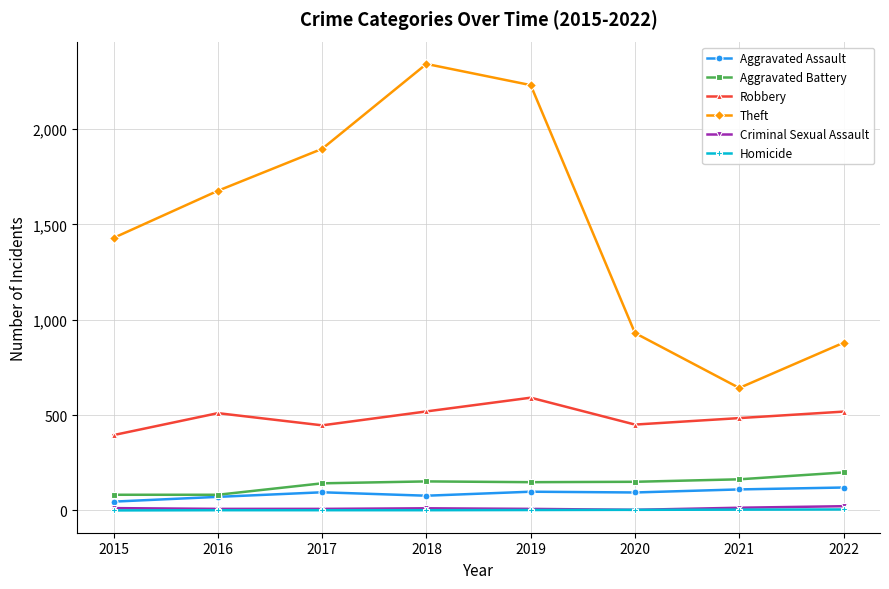

What is the difference between the highest and lowest values at 2019?

2228